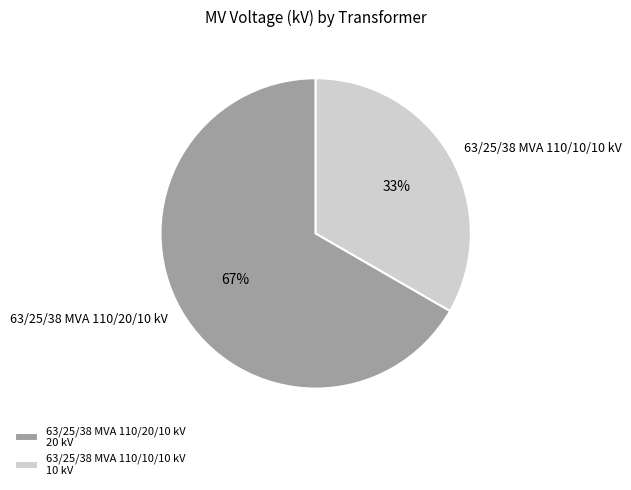

What percentage is the 63/25/38 MVA 110/10/10 kV slice, to the nearest percent?

33%